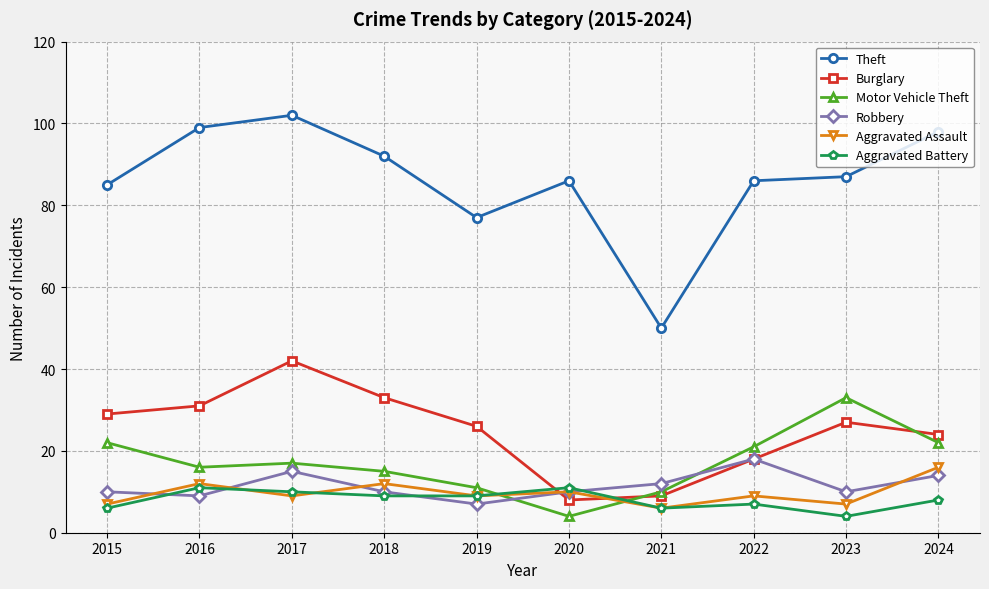

Is the value of Burglary at 2015 greater than the value of Theft at 2020?

No